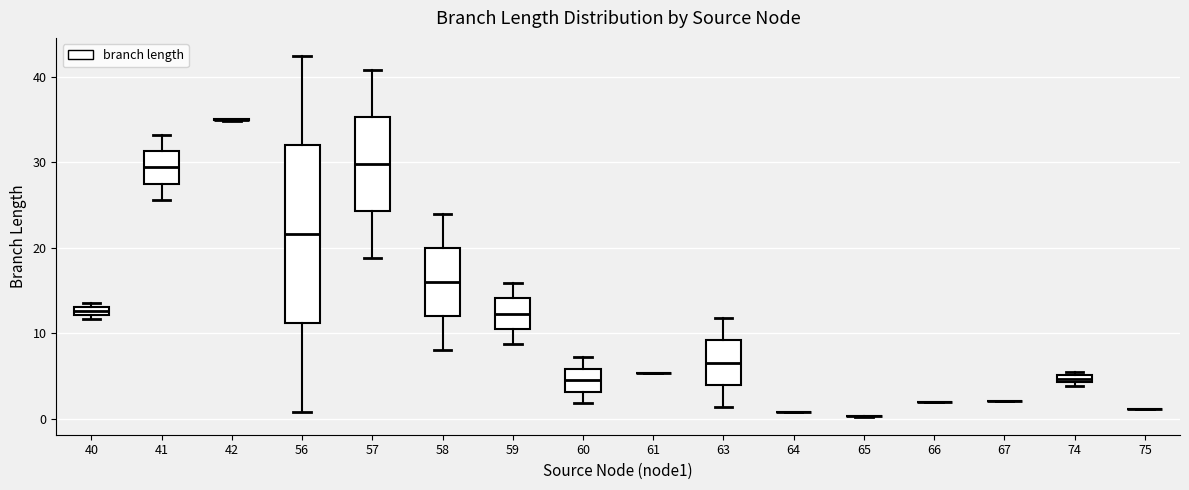

Which box is the tallest, from its lower edge to its upper edge?

56